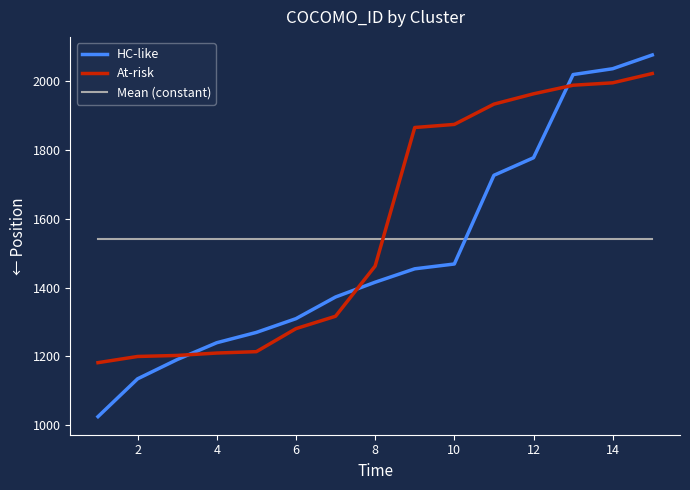

What is the smallest value displayed?

1025